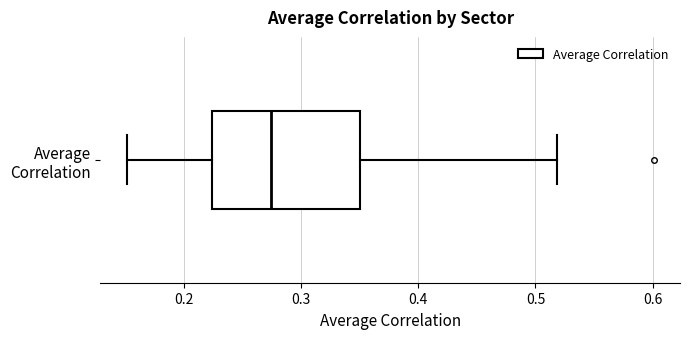

Read this box plot against the x-axis: the position of the median line, the range covered by the box, and the ends of both whiskers. The values are not printed on the chart, so give them approximately, as read against the axis.

median 0.27, box 0.22 to 0.35, whiskers 0.15 to 0.52